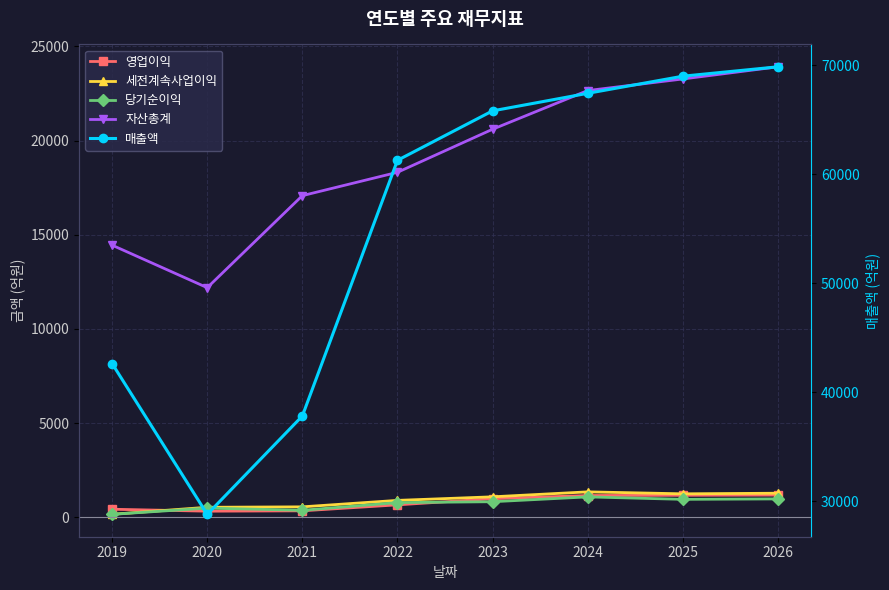

What is the minimum value shown in the chart?

164